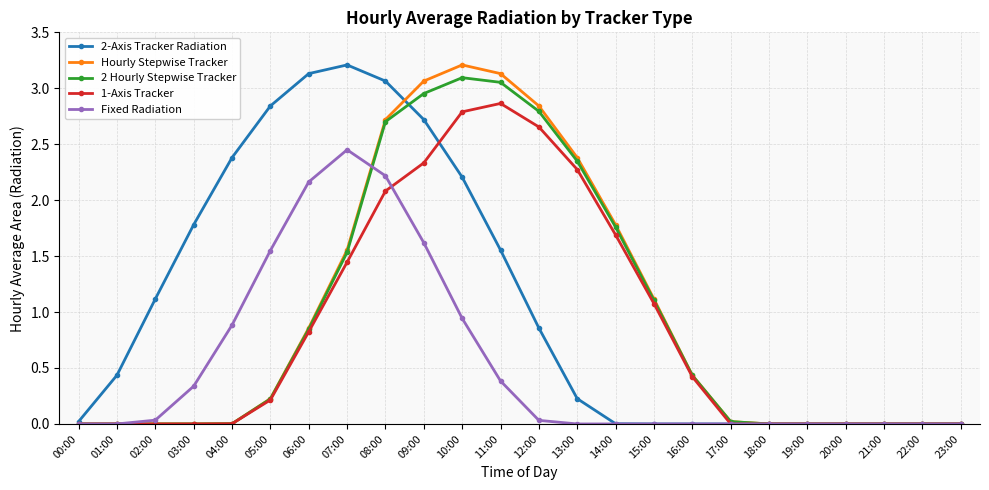

Where is the first local maximum for 2-Axis Tracker Radiation?

07:00